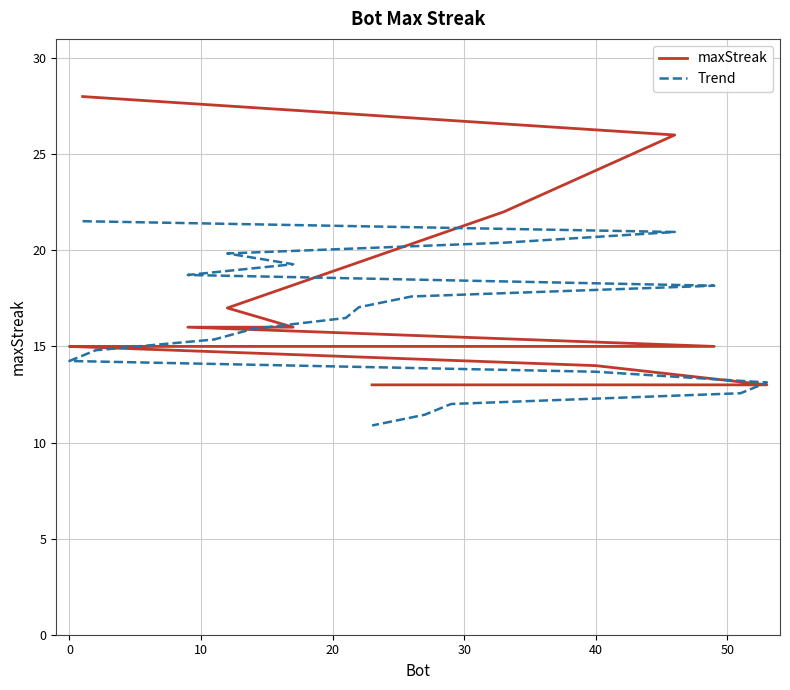

Is it true that maxStreak equals 21.4 at 40?

False